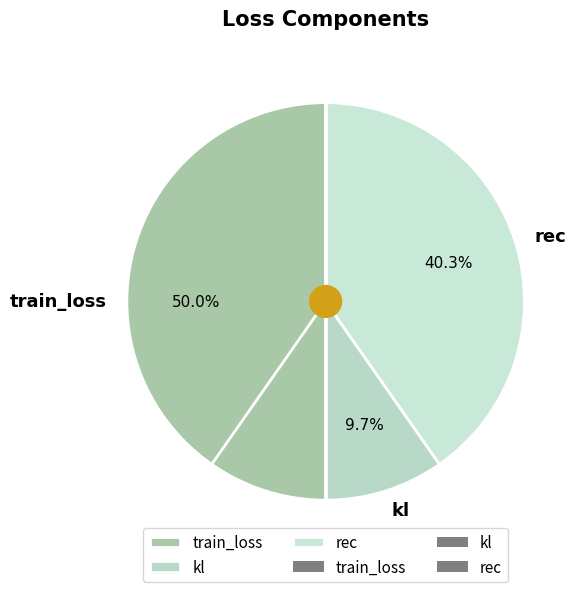

To the nearest percent, what is the combined percentage of kl and train_loss?

60%